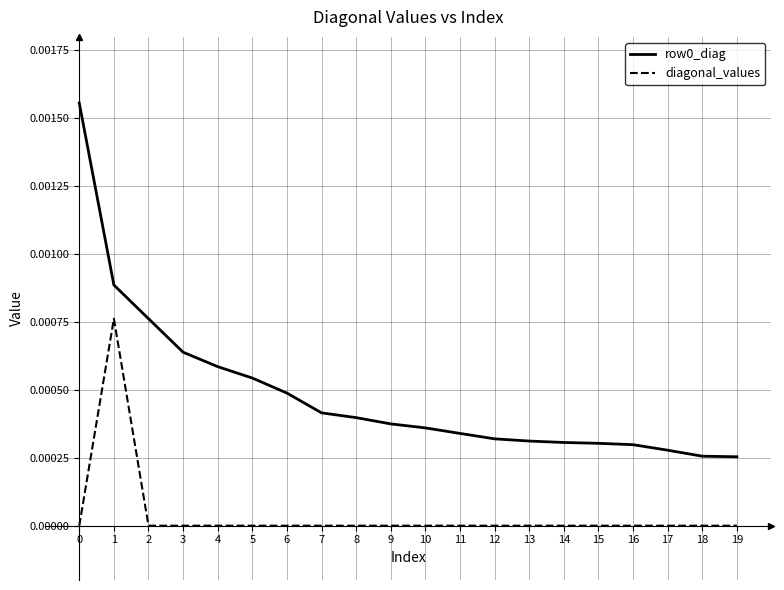

True or false: row0_diag and diagonal_values intersect in this chart.

False